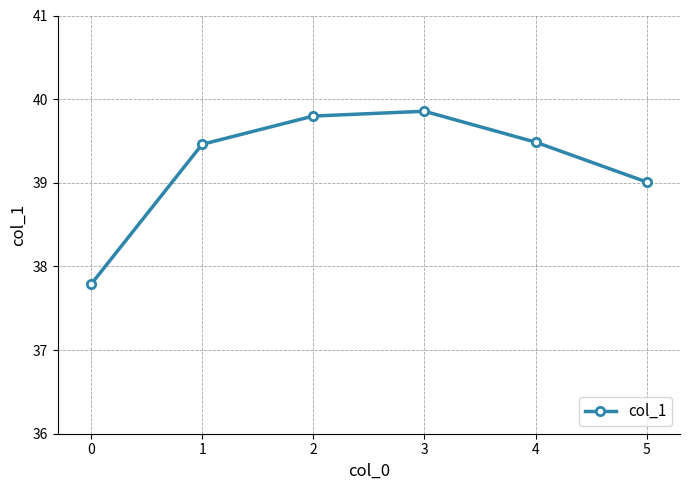

How many data points does each series have?

6